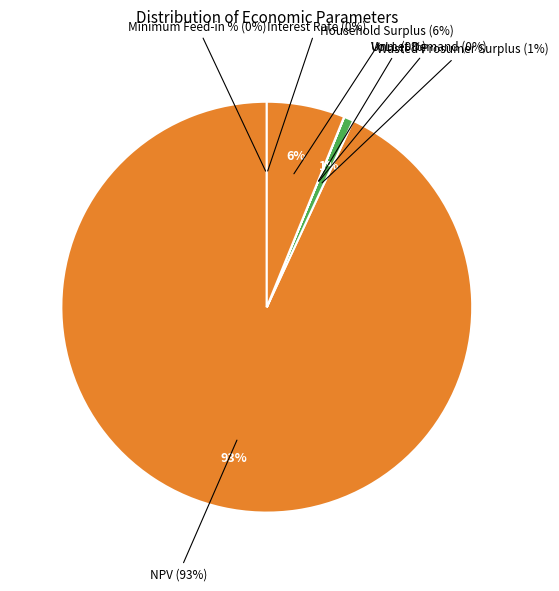

Which category has the biggest portion of the pie?

NPV